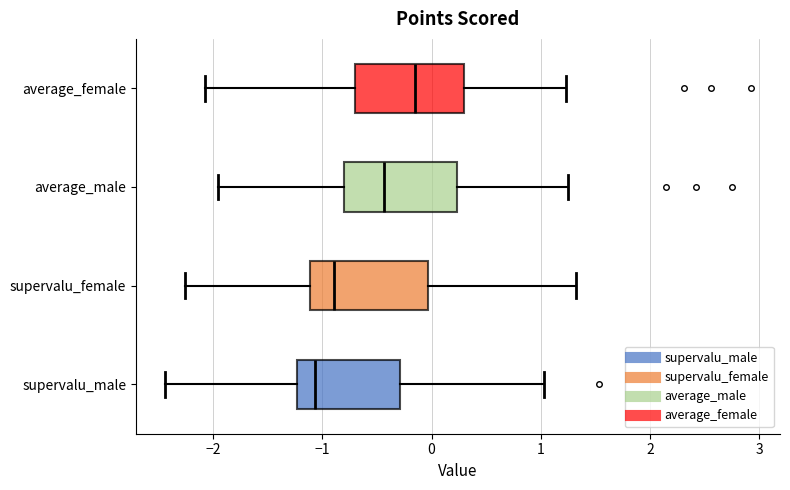

Where does the right whisker of the box for supervalu_female end on the x-axis? The values are not printed on the chart, so give them approximately, as read against the axis.

1.3